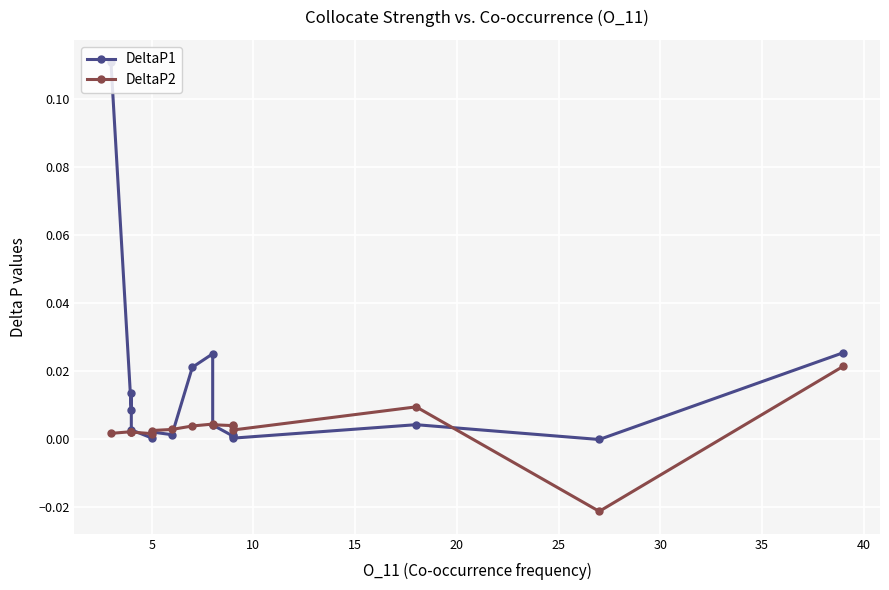

Between 20 and 15, which series saw the biggest shift?

DeltaP1